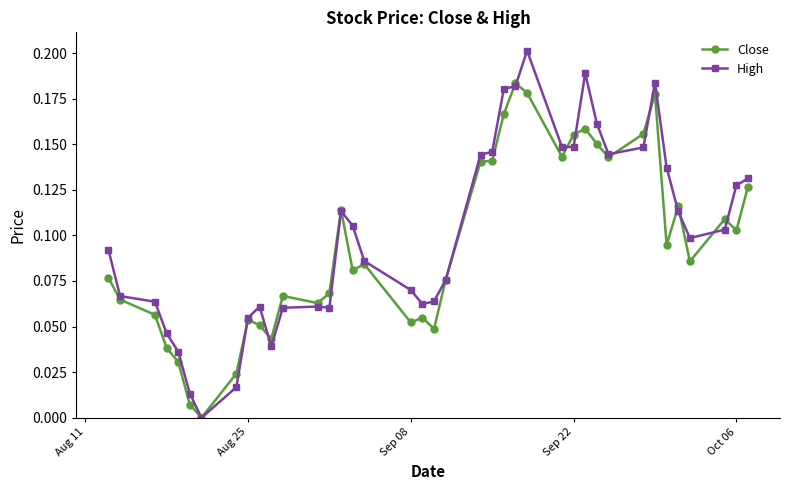

Which series has the largest range (max minus min)?

High